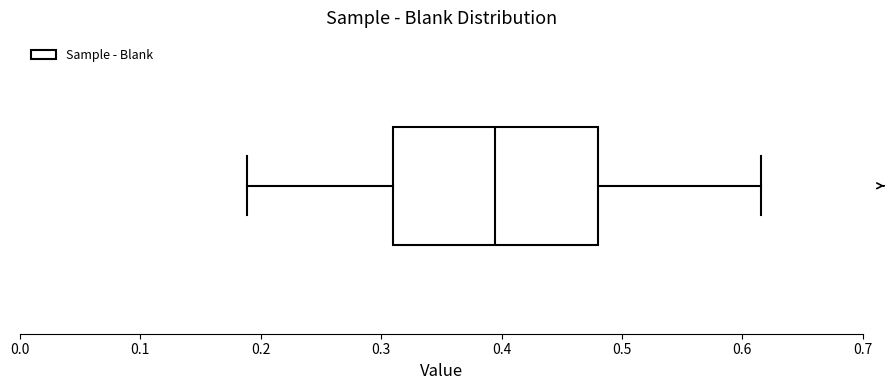

Transcribe this box plot: give where the median line is, the range the box spans, and where the two whiskers end, as read against the x-axis. The values are not printed on the chart, so give them approximately, as read against the axis.

median 0.39, box 0.31 to 0.48, whiskers 0.19 to 0.62